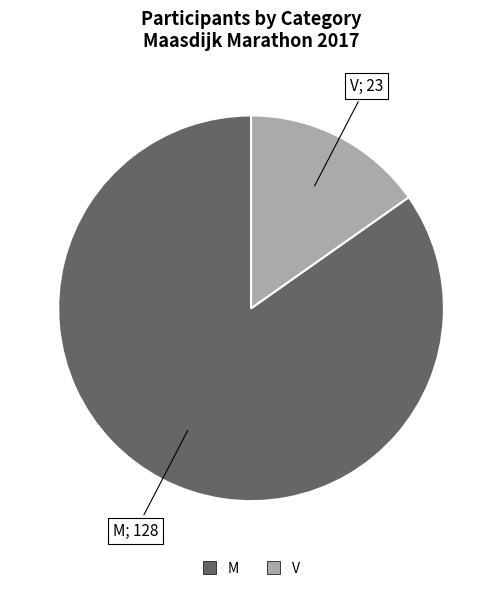

Is it true that M is 85% of the pie?

True